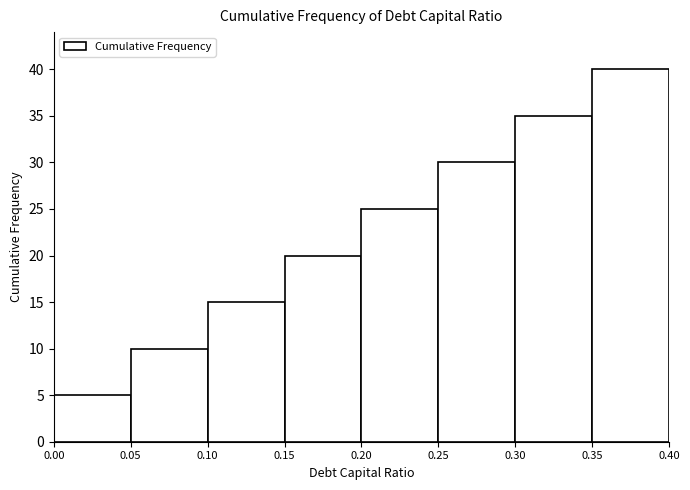

How tall is the bar that spans 0.15 to 0.20 on the x-axis? The values are not printed on the chart, so give them approximately, as read against the axis.

20